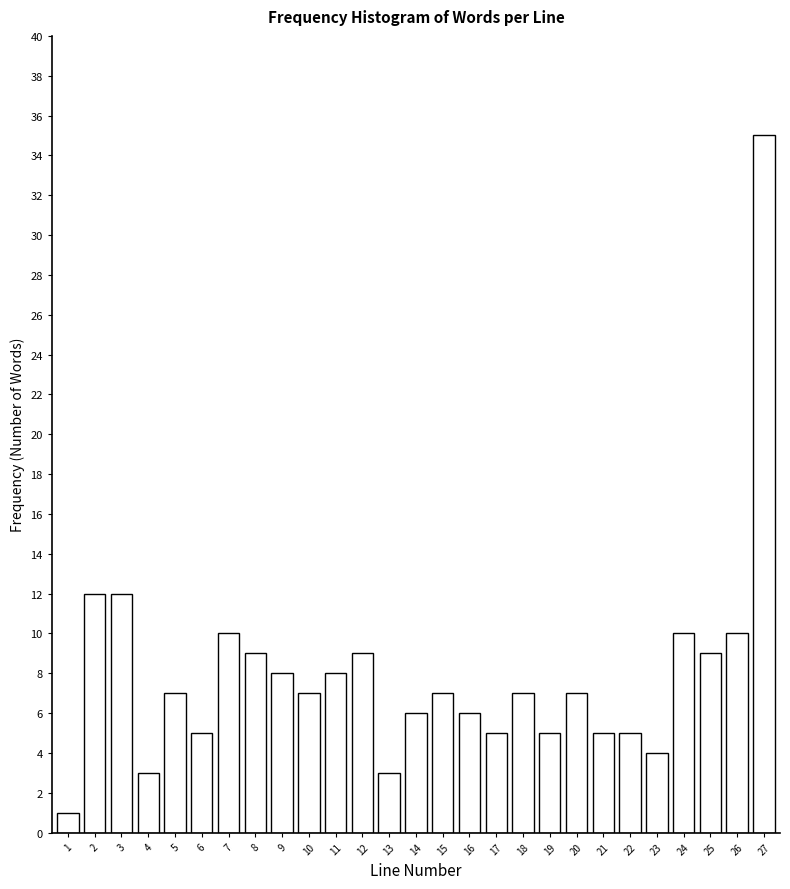

Reading right to left, list all the values displayed in this chart.

27=35	26=10	25=9	24=10	23=4	22=5	21=5	20=7	19=5	18=7	17=5	16=6	15=7	14=6	13=3	12=9	11=8	10=7	9=8	8=9	7=10	6=5	5=7	4=3	3=12	2=12	1=1